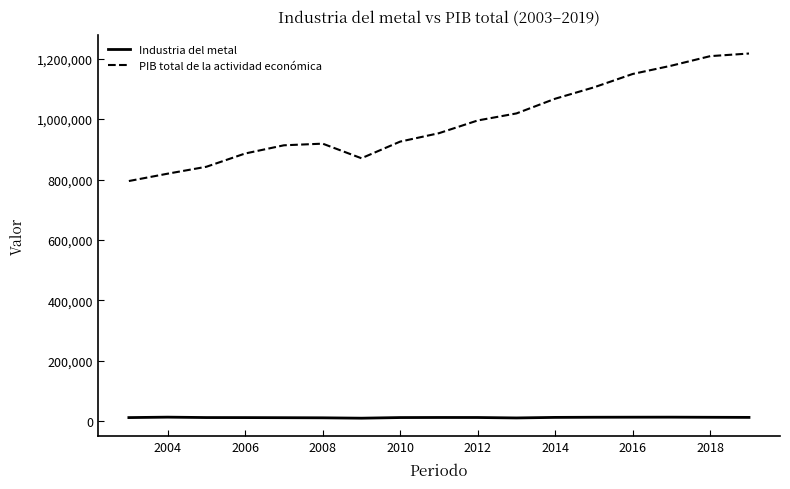

Which series has the widest spread of values?

PIB total de la actividad económica